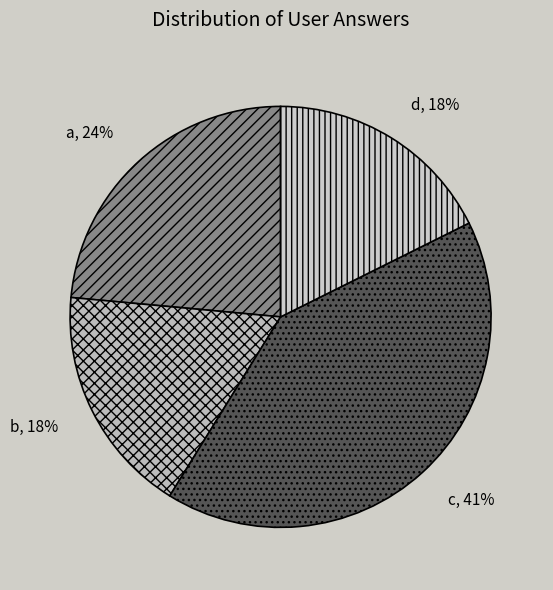

To the nearest percent, what is the average slice percentage?

25%